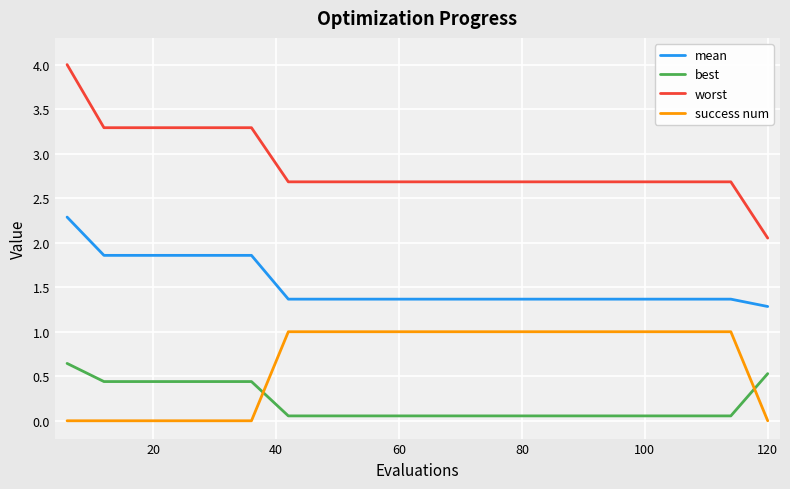

What is the highest value of the best series?

0.6